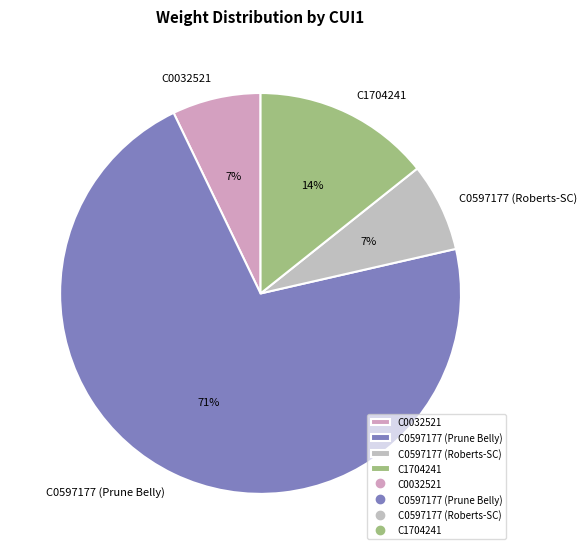

To the nearest percent, what is the average slice percentage?

25%